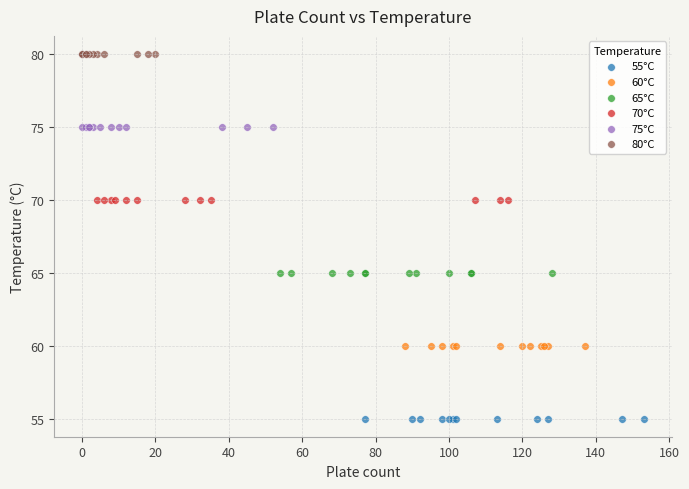

Which series reaches the minimum Y coordinate?

55°C